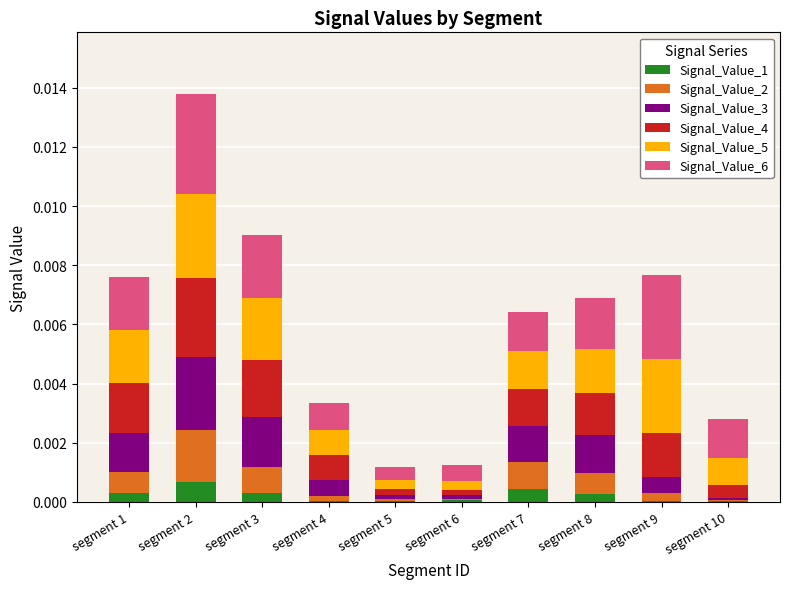

How many data points does each series have?

10